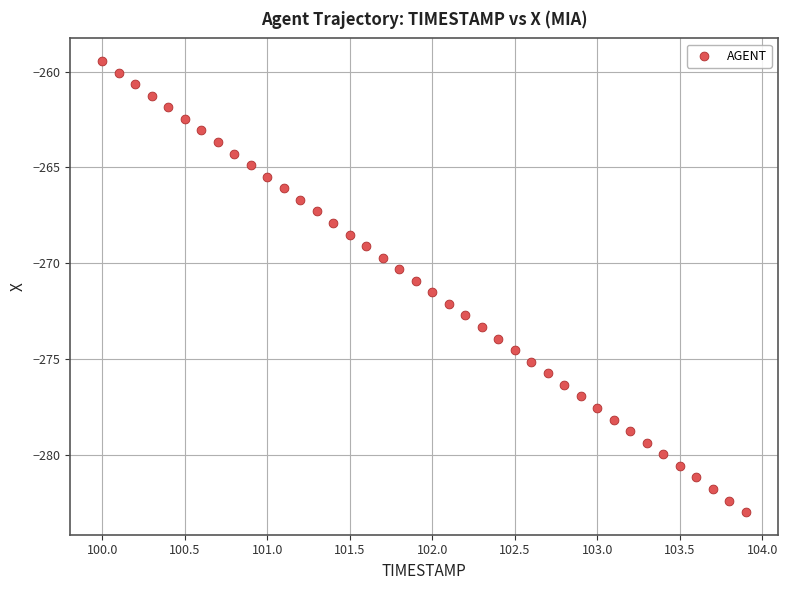

What is the range of X values (max minus min)?

3.9